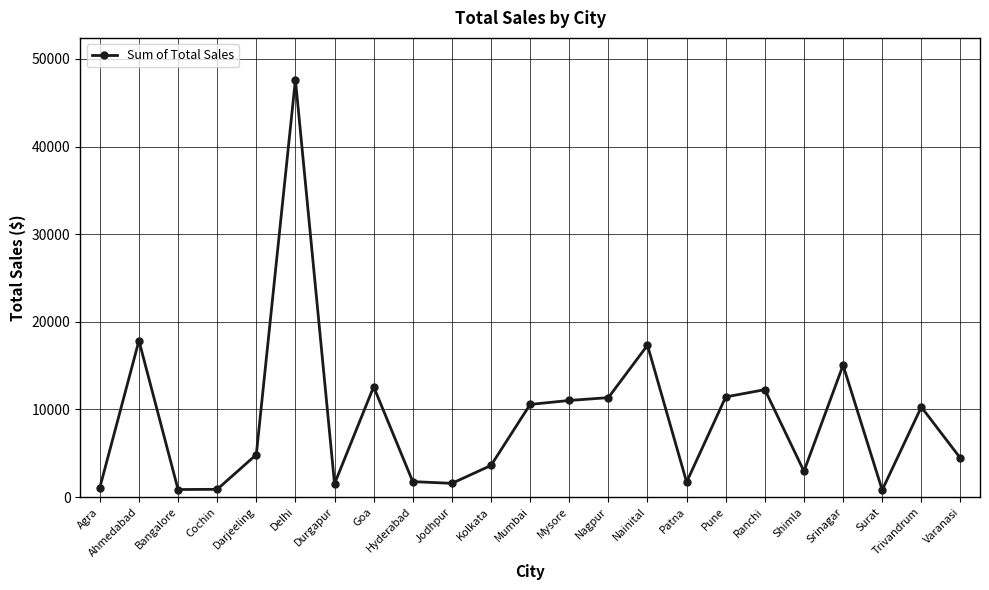

At which category does the chart reach its peak across all series?

Delhi